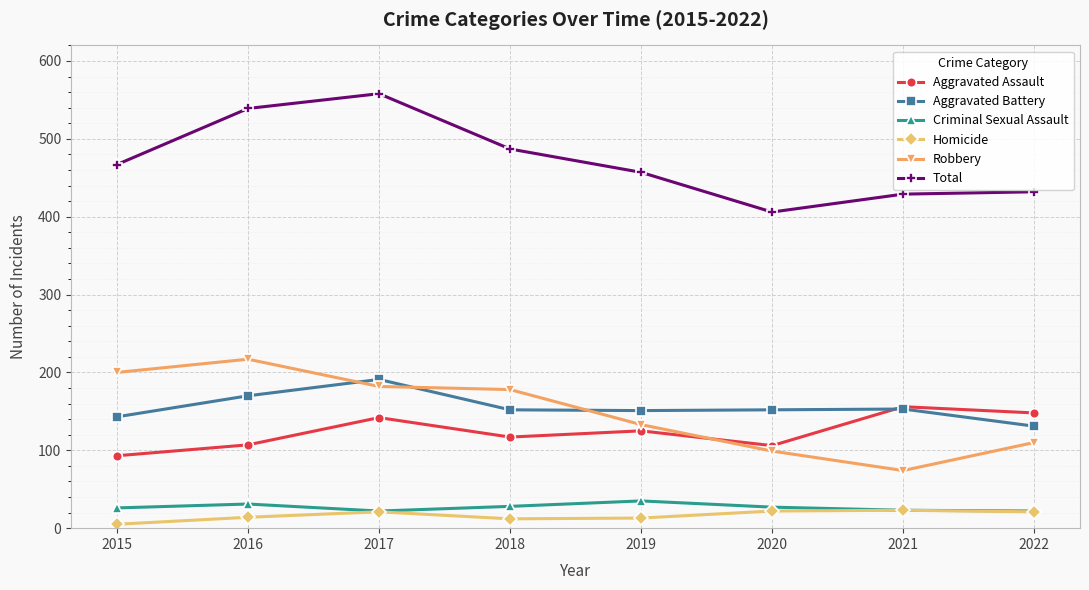

Rank the series at 2016 from highest to lowest value.

Total, Robbery, Aggravated Battery, Aggravated Assault, Criminal Sexual Assault, Homicide